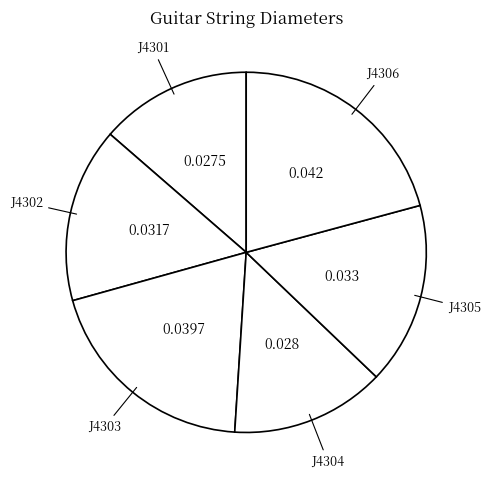

Combined, do J4306 and J4302 account for over 50%?

No